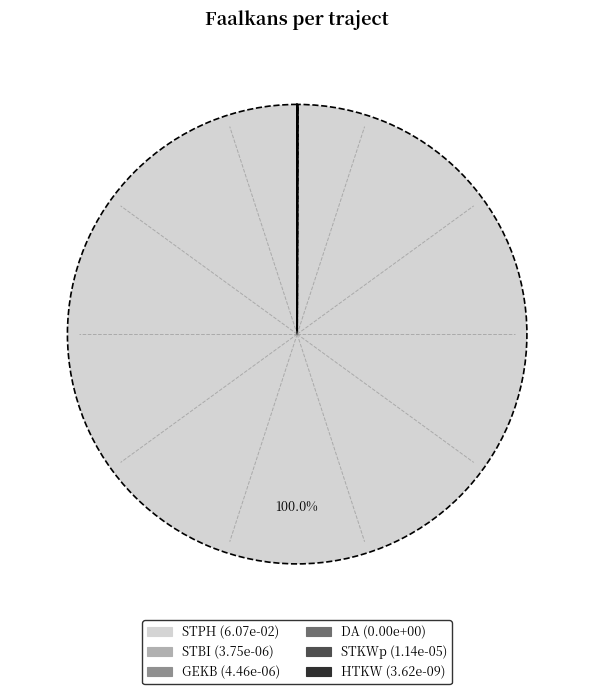

Which slice represents more than half of the pie?

STPH